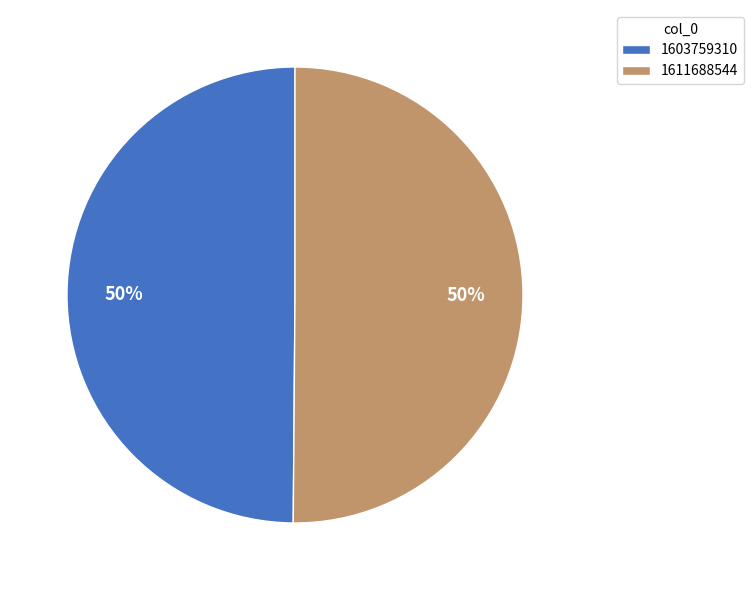

To the nearest percent, what is the average slice percentage?

50%